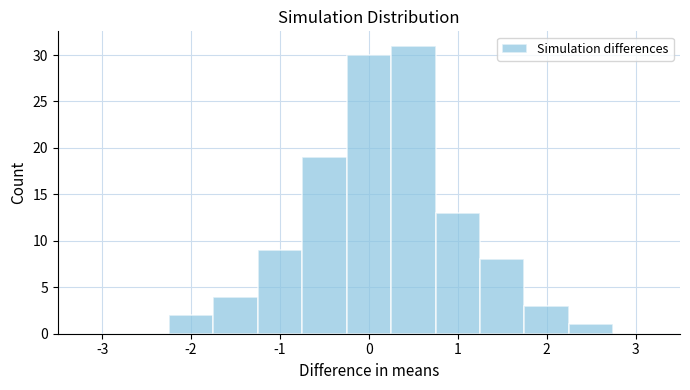

Reading left to right, list every bar in this chart as the range it spans on the x-axis followed by its height. Neither the bar edges nor the heights are printed on the chart, so give them approximately, as read against the axes.

-3.25 to -2.75: 0
-2.75 to -2.25: 0
-2.25 to -1.75: 2
-1.75 to -1.25: 4
-1.25 to -0.75: 9
-0.75 to -0.25: 19
-0.25 to 0.25: 30
0.25 to 0.75: 31
0.75 to 1.25: 13
1.25 to 1.75: 8
1.75 to 2.25: 3
2.25 to 2.75: 1
2.75 to 3.25: 0